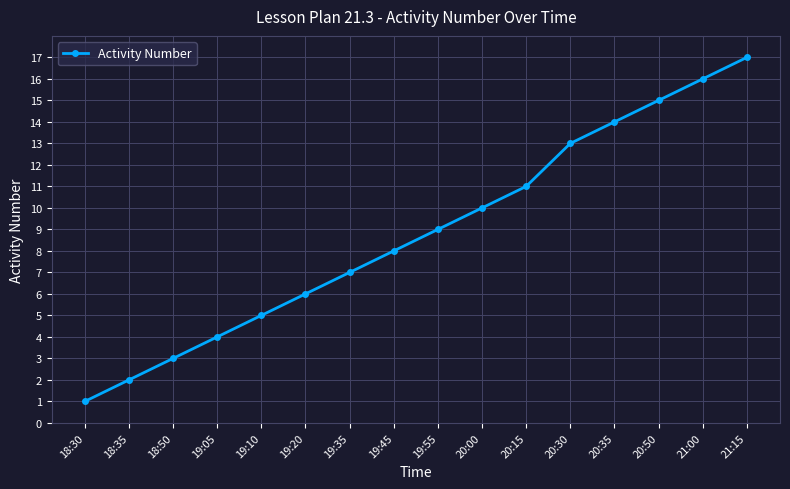

Count the number of categories in the chart.

16